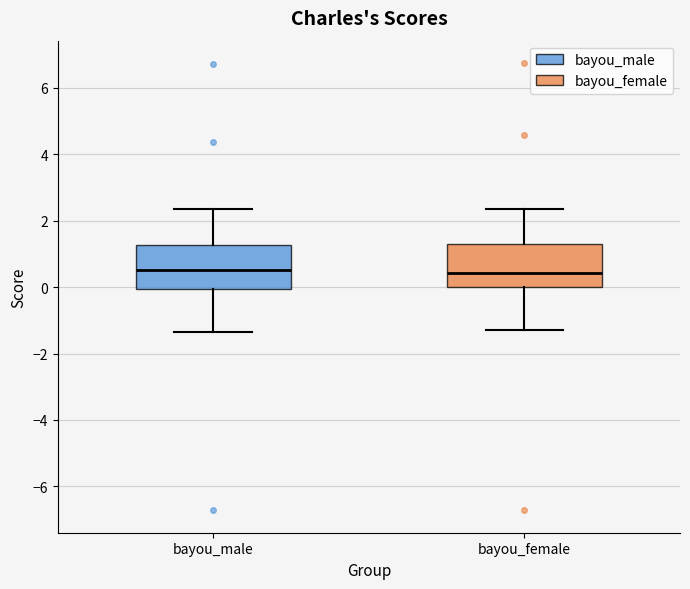

Reading left to right, read every box against the y-axis: the position of its median line, the range the box covers, and the ends of its whiskers. The values are not printed on the chart, so give them approximately, as read against the axis.

bayou_male: median 0.6, box 0.0 to 1.2, whiskers -1.4 to 2.4
bayou_female: median 0.4, box 0.0 to 1.2, whiskers -1.2 to 2.4